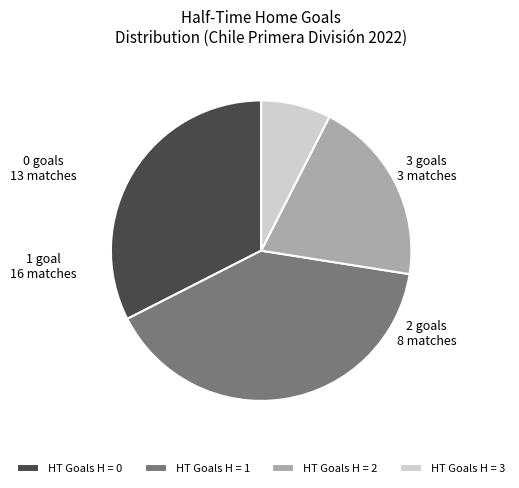

What is the largest slice in the pie chart?

1